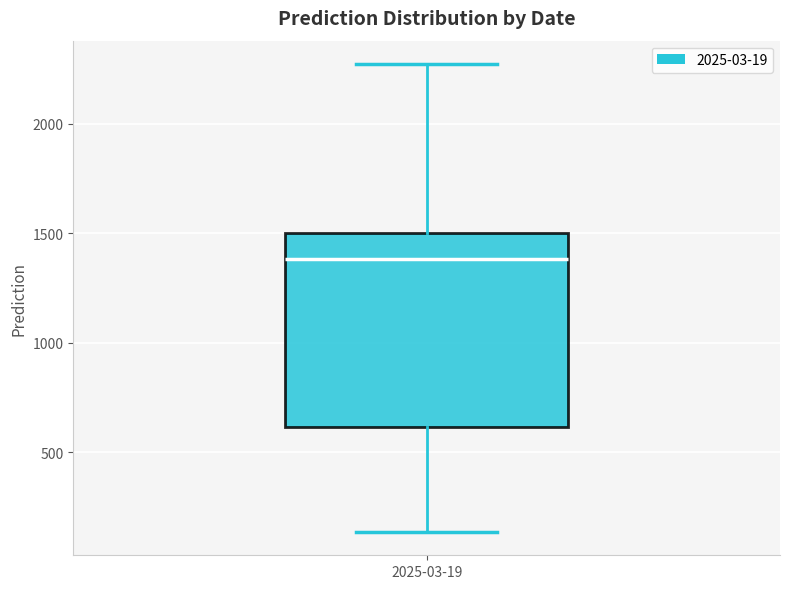

Read this box plot against the y-axis: the position of the median line, the range covered by the box, and the ends of both whiskers. The values are not printed on the chart, so give them approximately, as read against the axis.

median 1400, box 600 to 1500, whiskers 150 to 2250